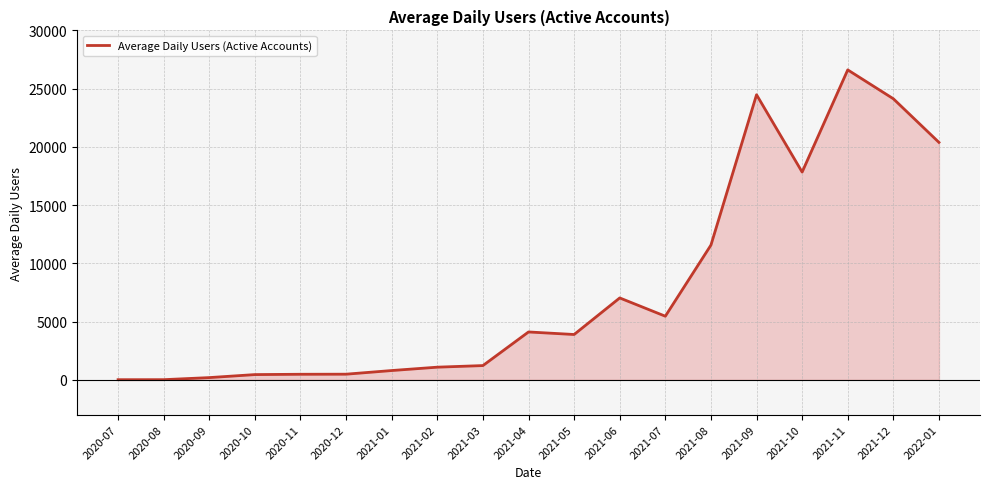

Is it true that the value at 2021-02 is 1681.1?

False